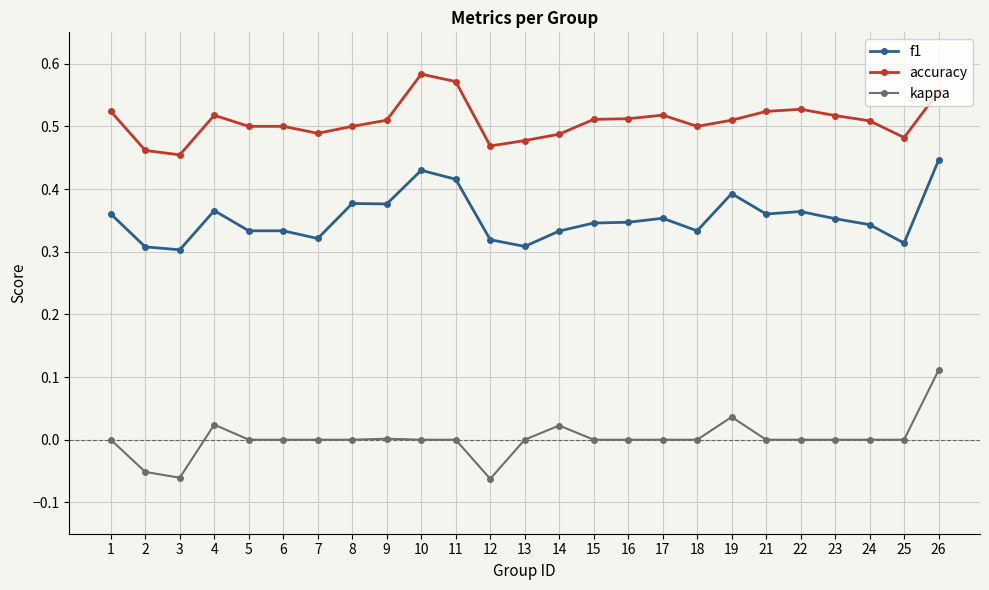

True or false: kappa and f1 cross at least once.

False